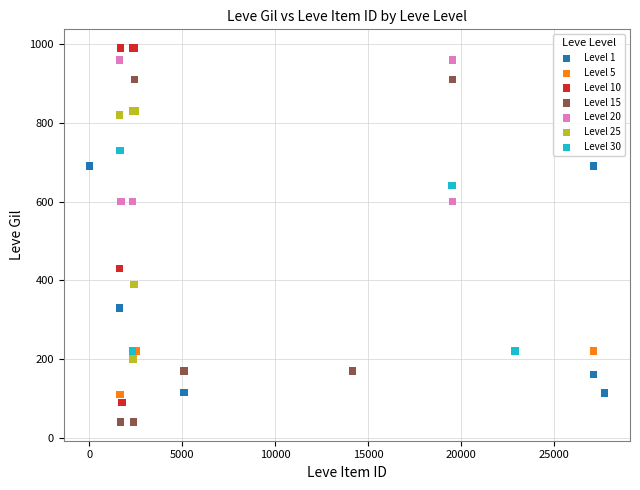

Which series reaches the minimum Y coordinate?

Level 15